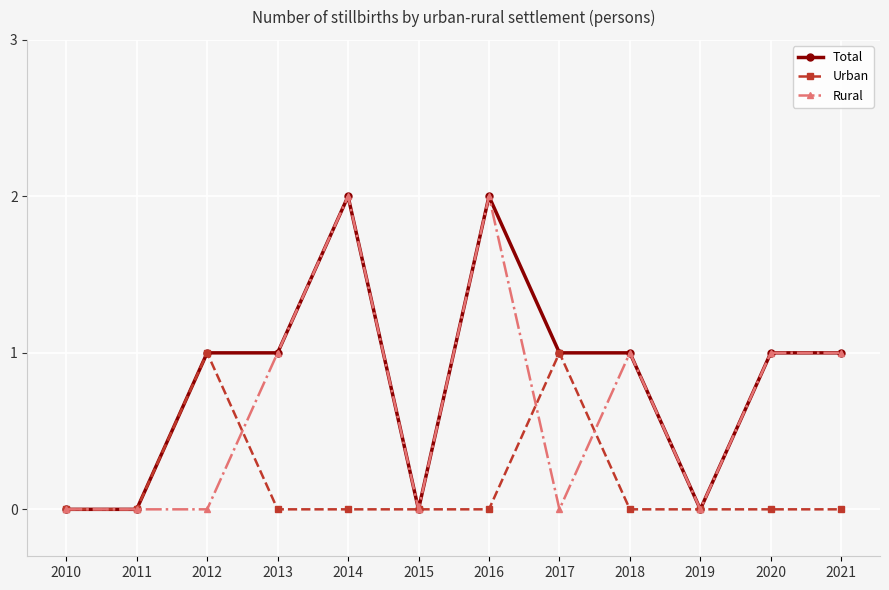

Count the Total values in the range 0 to 1.

10